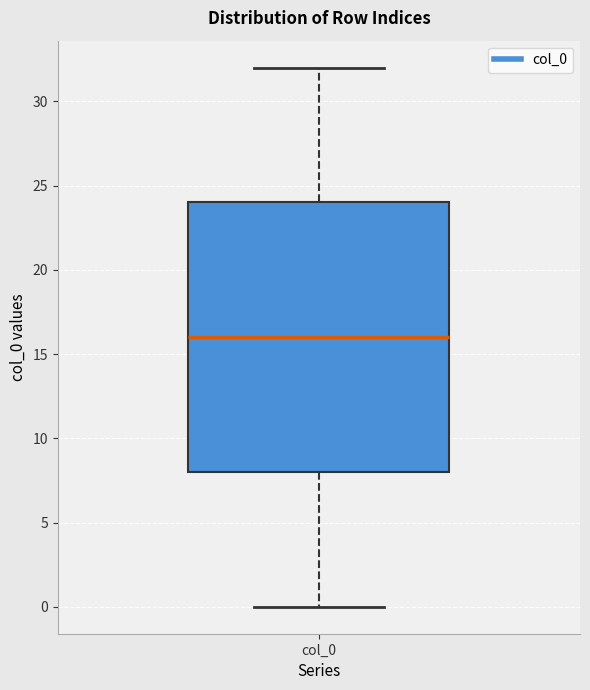

Read this box plot against the y-axis: the position of the median line, the range covered by the box, and the ends of both whiskers. The values are not printed on the chart, so give them approximately, as read against the axis.

median 16, box 8 to 24, whiskers 0 to 32